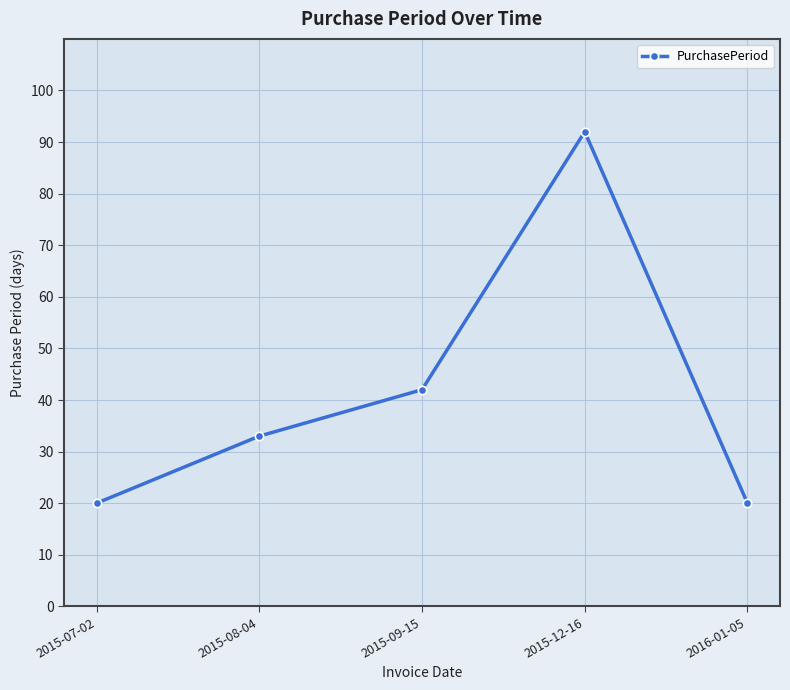

Is it true that the value at 2015-09-15 is 42?

True